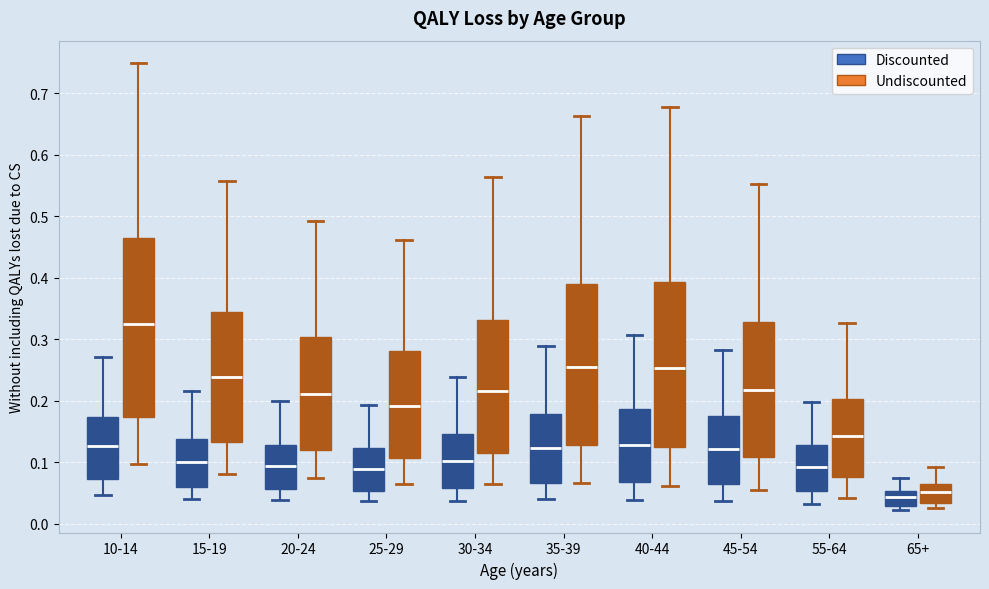

Where does the upper whisker of the box for 30-34 (Undiscounted) end on the y-axis? The values are not printed on the chart, so give them approximately, as read against the axis.

0.56